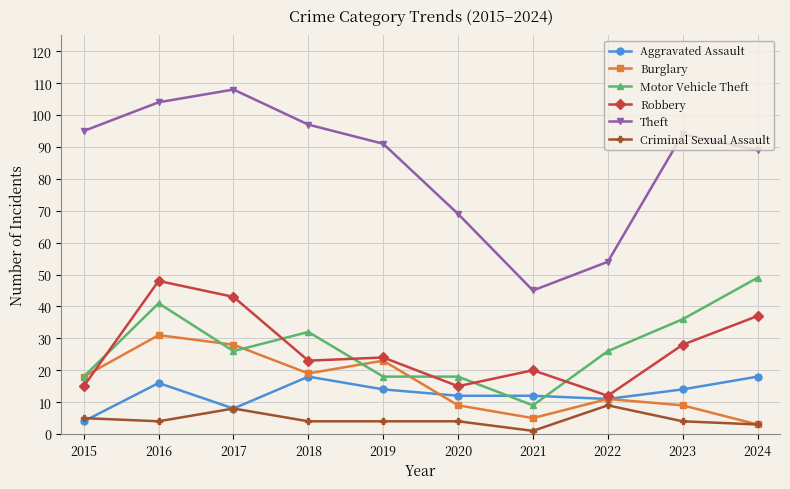

Where is the first local minimum for Burglary?

2018